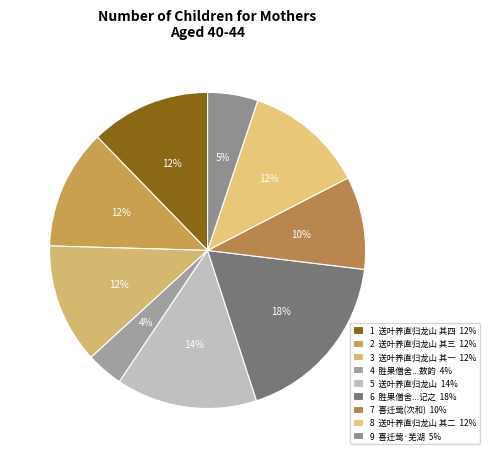

Which category has the smallest portion of the pie?

4 胜果僧舍...数韵 4%